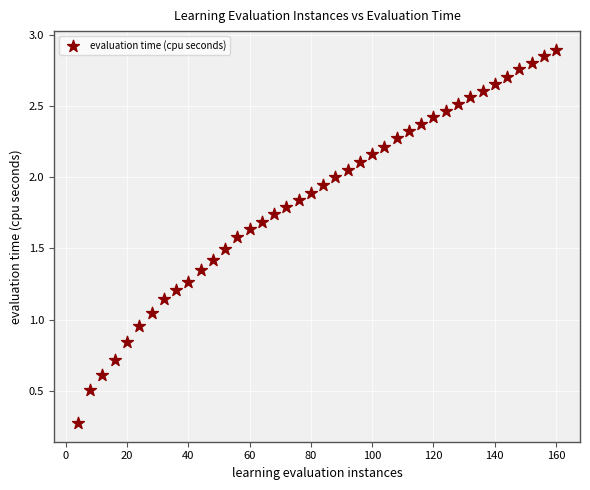

What is the range of X values (max minus min)?

156.0